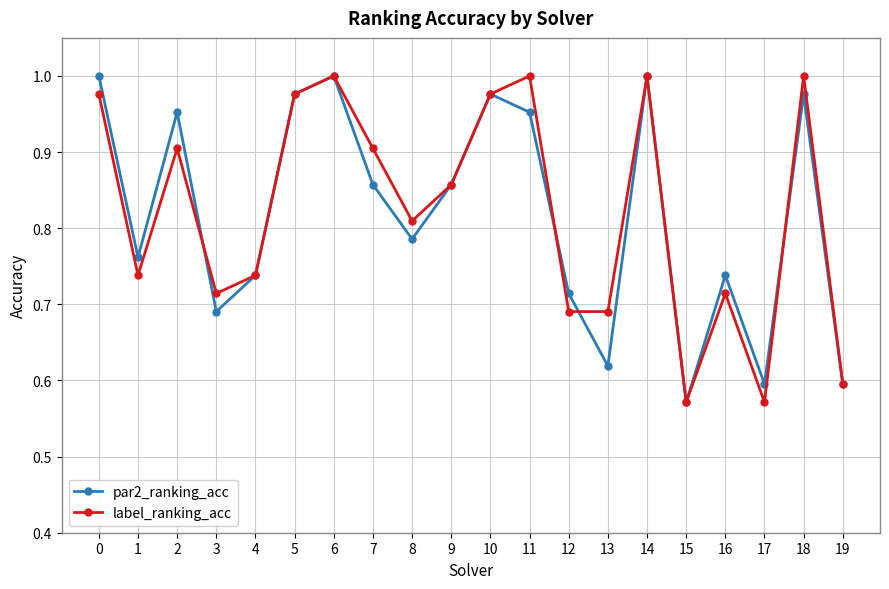

What is the sum of the label_ranking_acc values at 12 and 1?

1.4